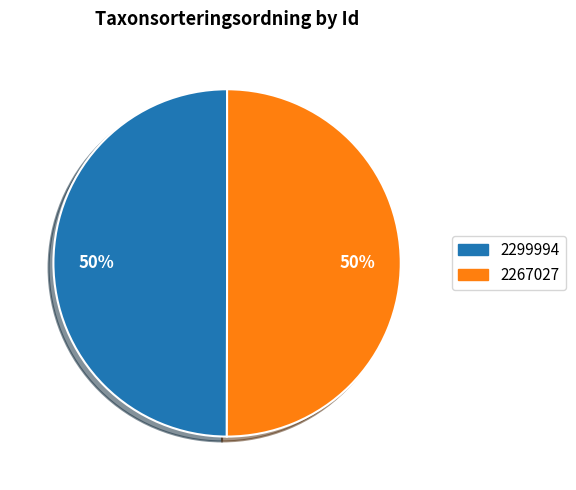

How many slices are in this pie chart?

2